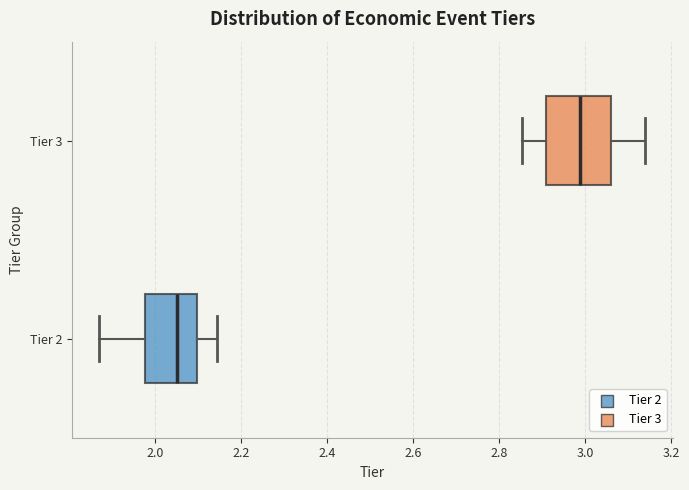

Where is the right edge of the box for Tier 3 on the x-axis? The values are not printed on the chart, so give them approximately, as read against the axis.

3.06